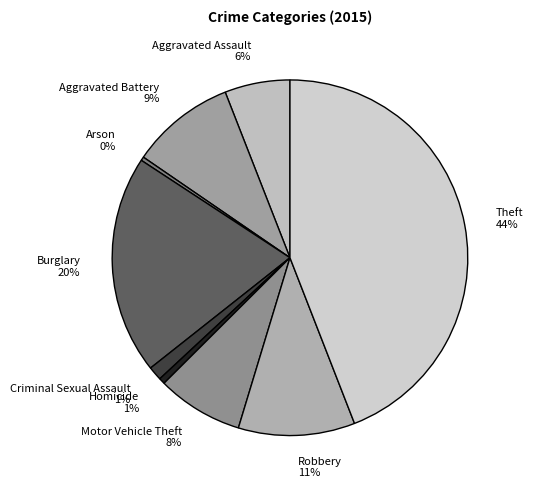

Count the number of slices in the pie.

9